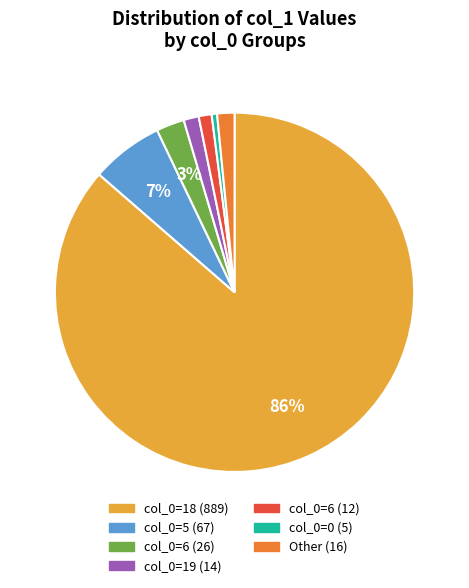

To the nearest percent, what is the difference between the largest and smallest slice percentages?

86%